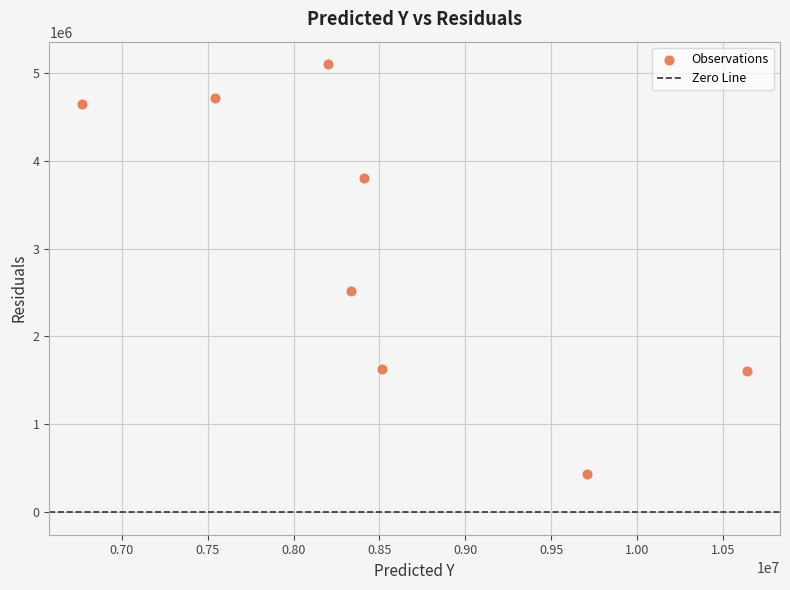

What Y value in the scatter plot is closest to 2768622?

2515252.5